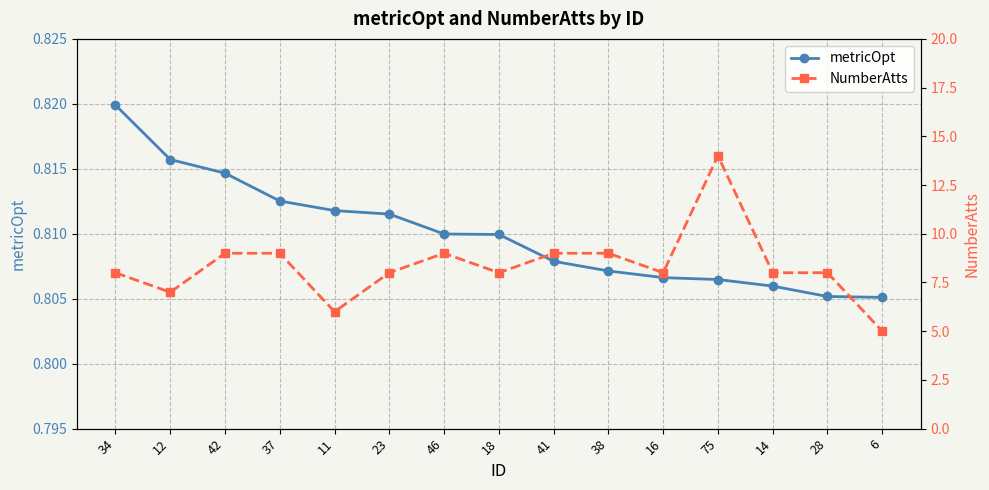

List the labels in order of metricOpt value, smallest first.

6, 28, 14, 75, 16, 38, 41, 18, 46, 23, 11, 37, 42, 12, 34